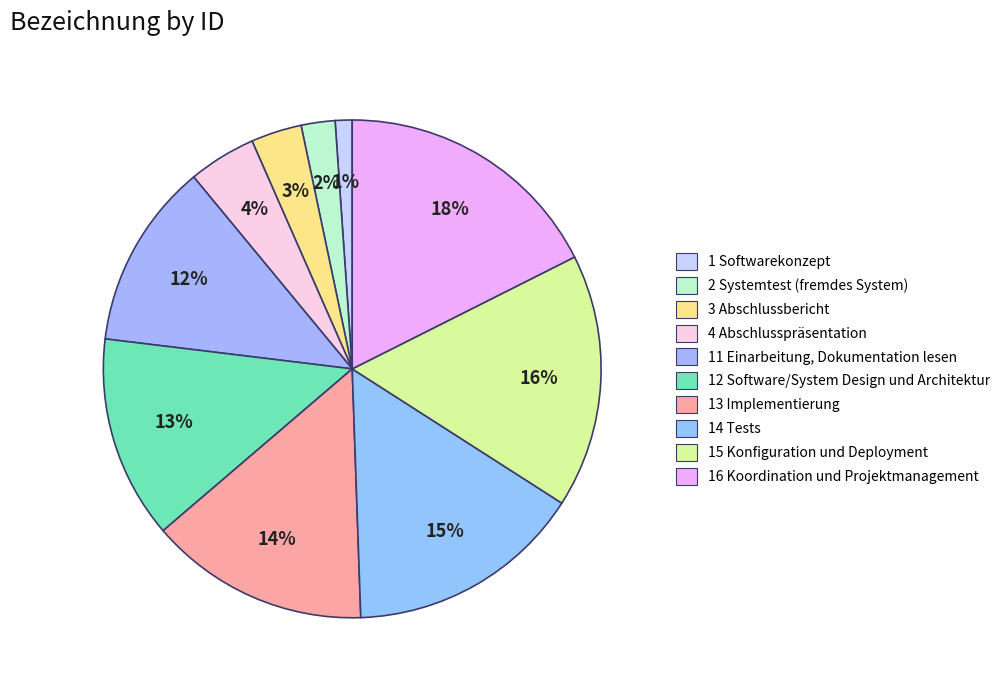

Count the number of slices in the pie.

10